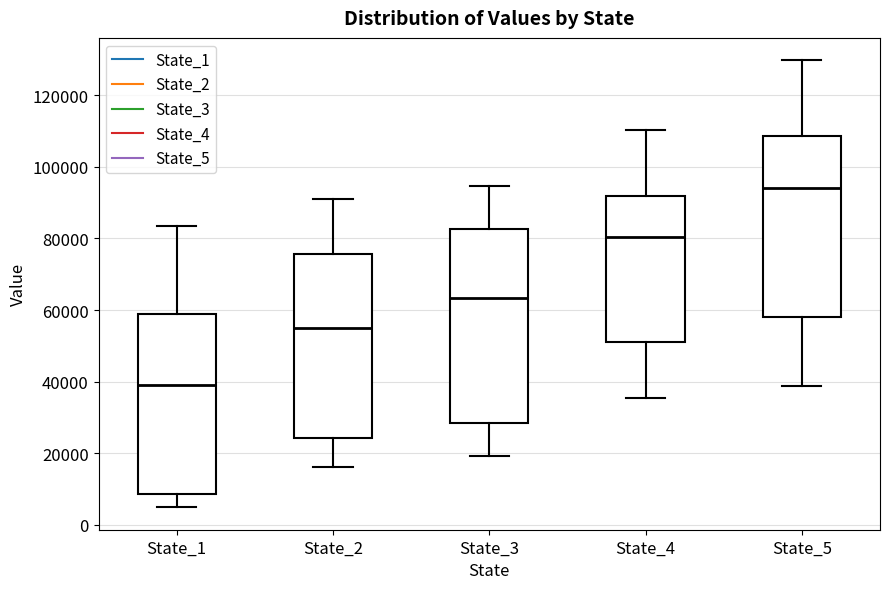

Which box is the tallest, from its lower edge to its upper edge?

State_3